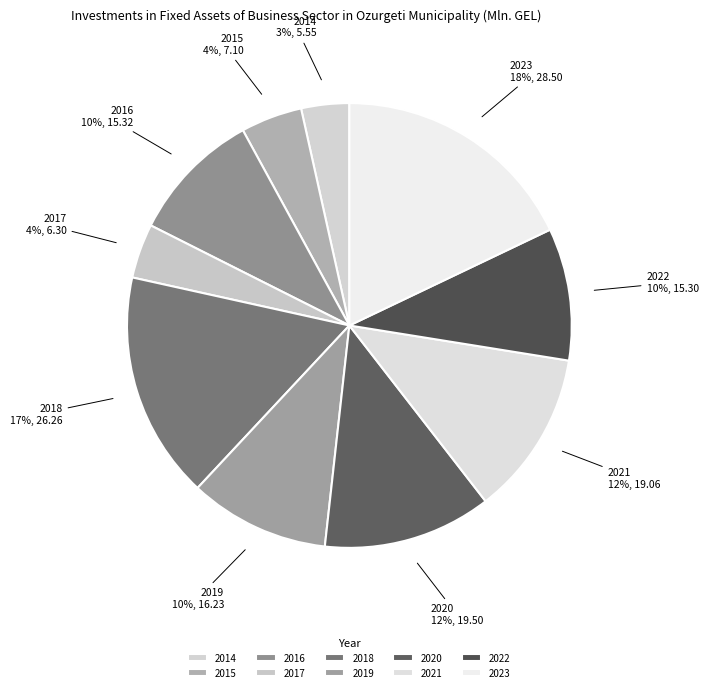

How many slices are in this pie chart?

10